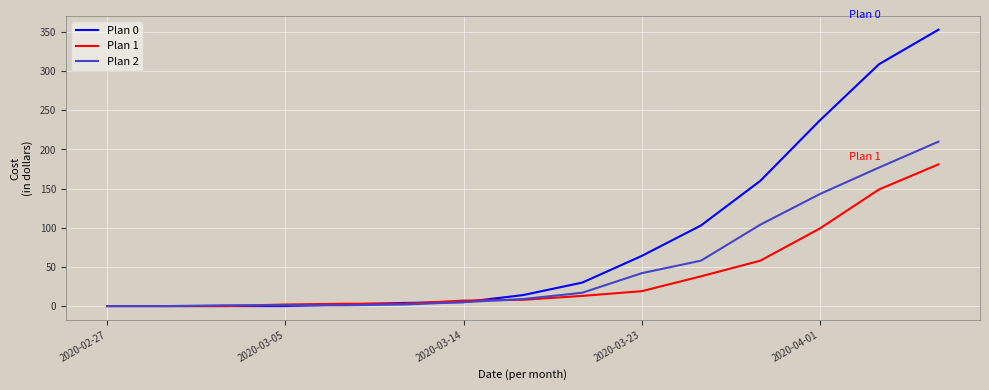

How many values in the Plan 1 series are below 8?

7